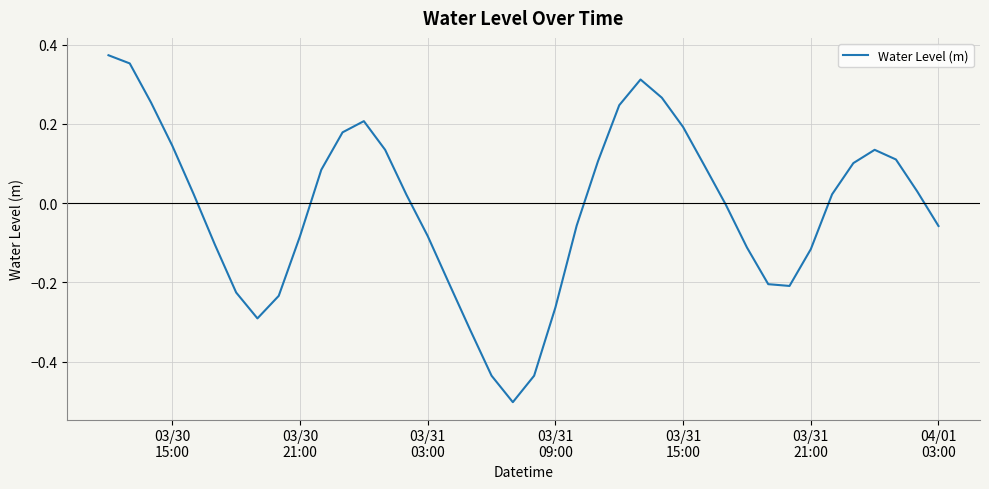

What is the difference between the maximum and minimum values?

0.9